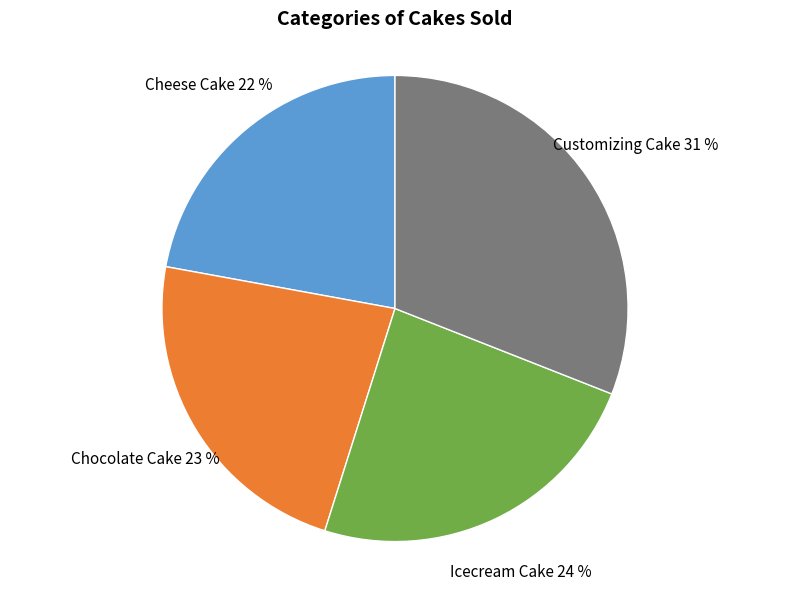

Between Chocolate Cake and Cheese Cake, which is larger?

Chocolate Cake